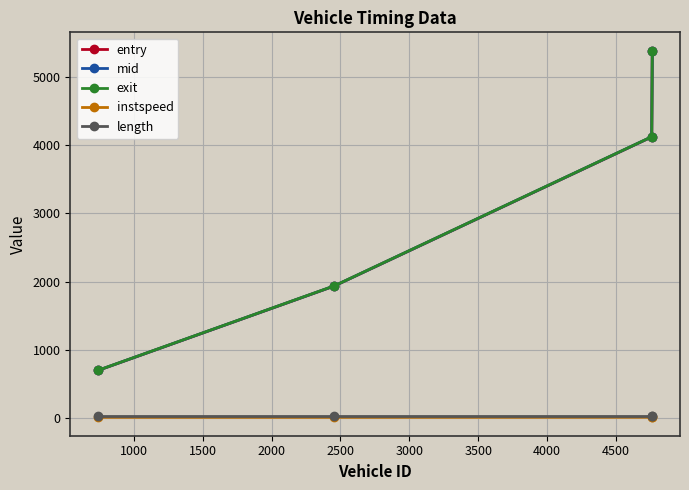

Which series has the widest spread of values?

exit